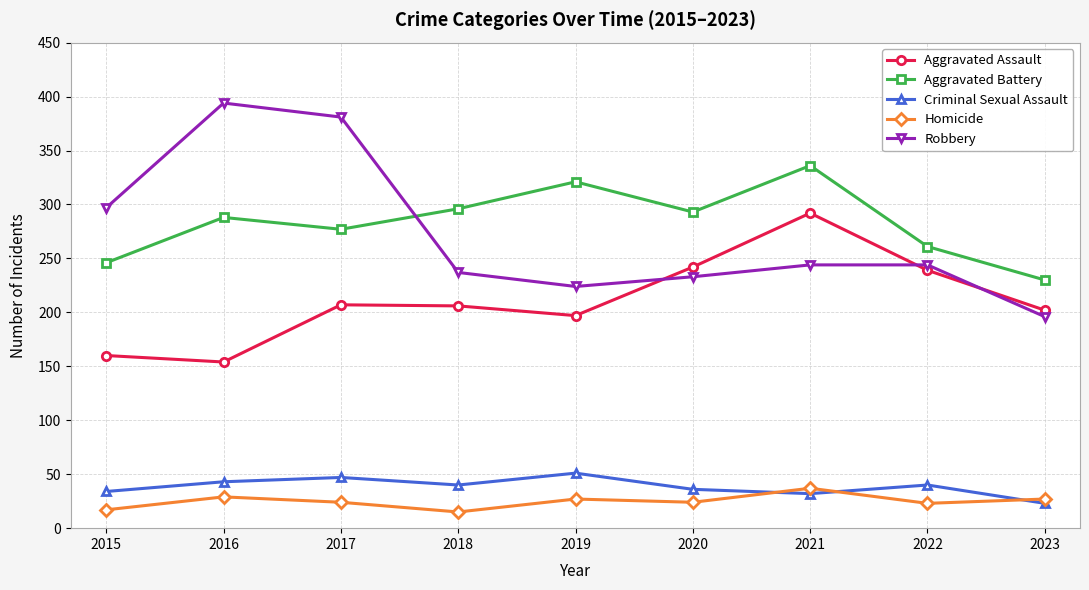

What is the spread (max minus min) of values at 2021?

304